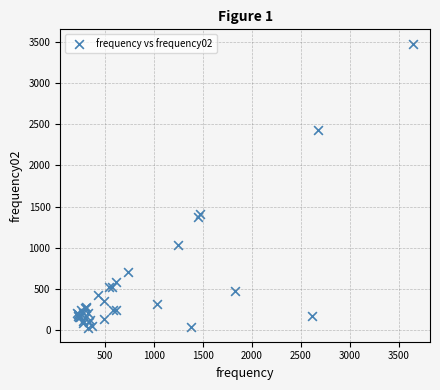

What Y value in the scatter plot is closest to 1756?

1415